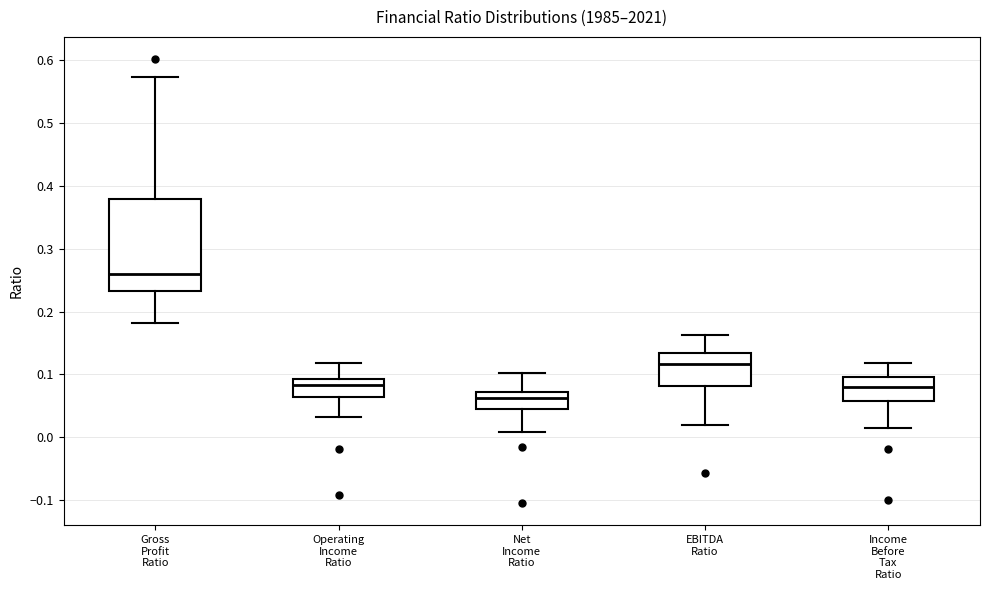

Reading left to right, transcribe this box plot: for each box, give where its median line is, the range the box spans, and where its two whiskers end, as read against the y-axis. The values are not printed on the chart, so give them approximately, as read against the axis.

Gross Profit Ratio: median 0.26, box 0.23 to 0.38, whiskers 0.18 to 0.57
Operating Income Ratio: median 0.08, box 0.06 to 0.09, whiskers 0.03 to 0.12
Net Income Ratio: median 0.06, box 0.05 to 0.07, whiskers 0.01 to 0.10
EBITDA Ratio: median 0.12, box 0.08 to 0.13, whiskers 0.02 to 0.16
Income Before Tax Ratio: median 0.08, box 0.06 to 0.10, whiskers 0.02 to 0.12